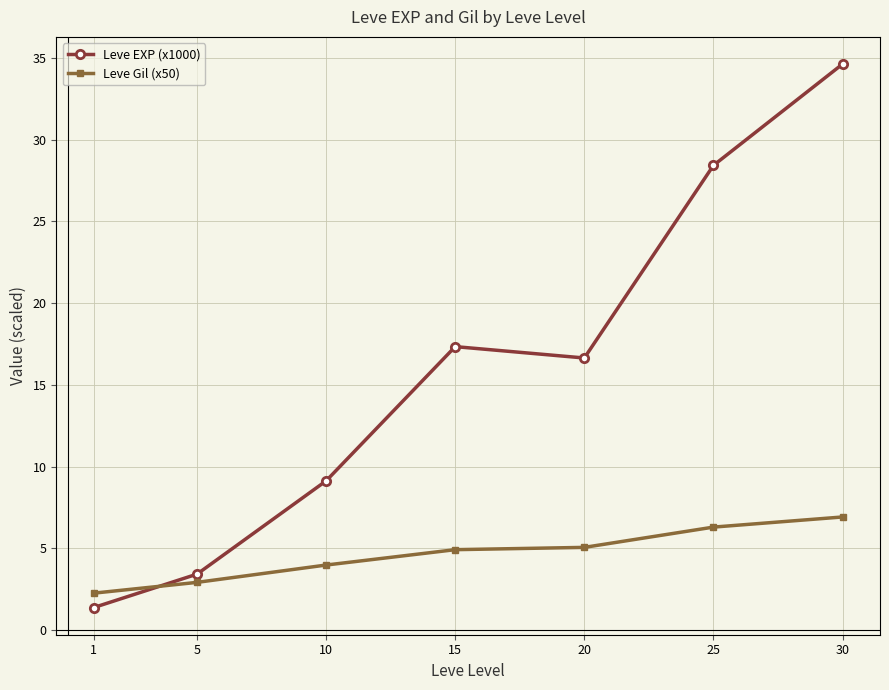

What is the spread (max minus min) of values at 25?

22.1